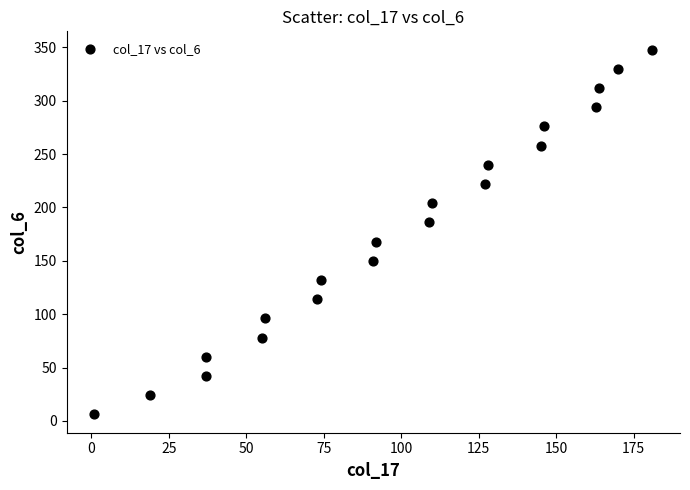

What is the range of Y values (max minus min)?

342